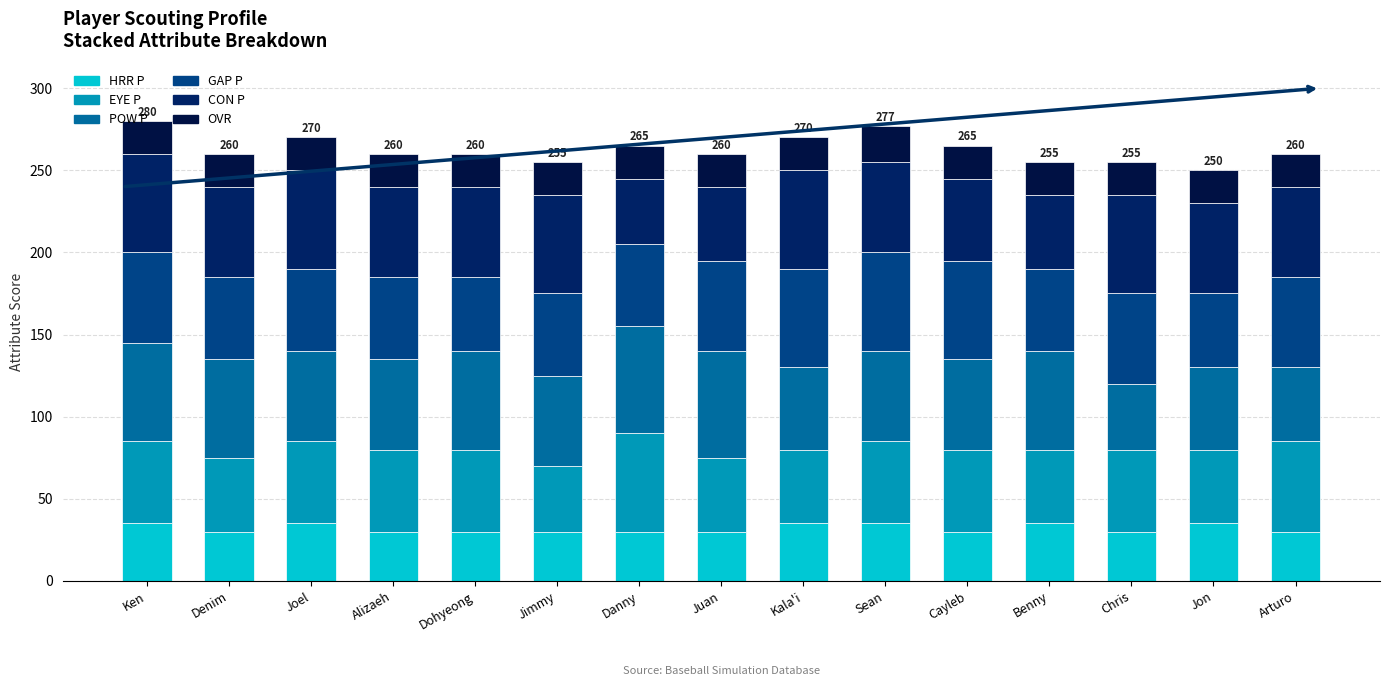

Between Dohyeong and Jimmy, which series saw the biggest shift?

EYE P